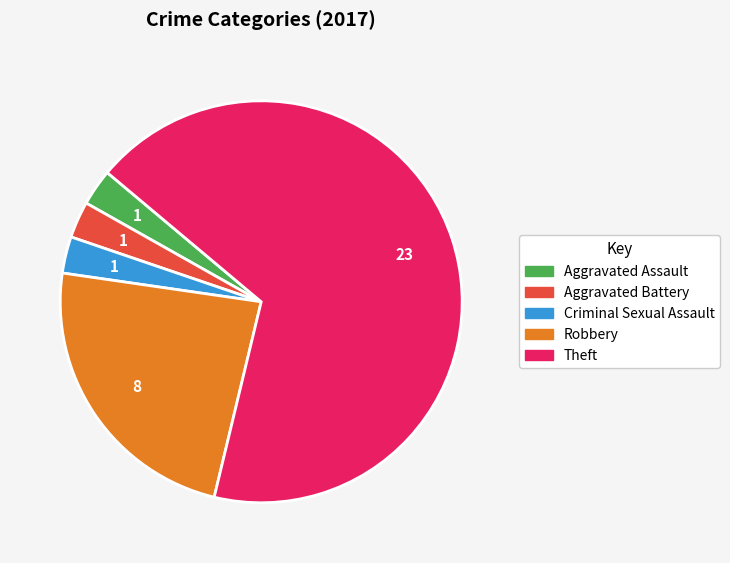

Does any single category account for the majority?

Yes